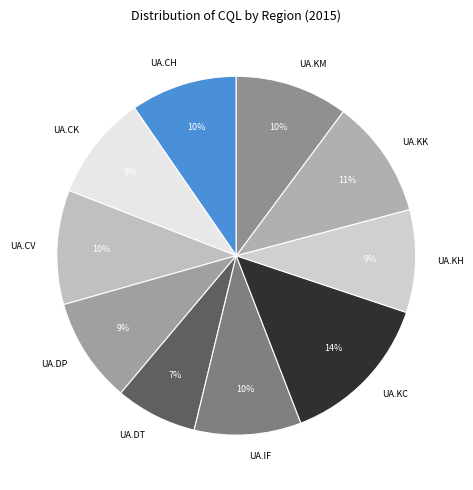

Is there a majority slice in this chart?

No